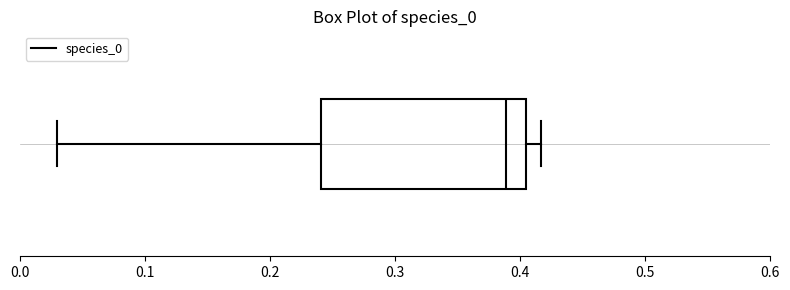

Read this box plot against the x-axis: the position of the median line, the range covered by the box, and the ends of both whiskers. The values are not printed on the chart, so give them approximately, as read against the axis.

median 0.39, box 0.24 to 0.40, whiskers 0.03 to 0.42